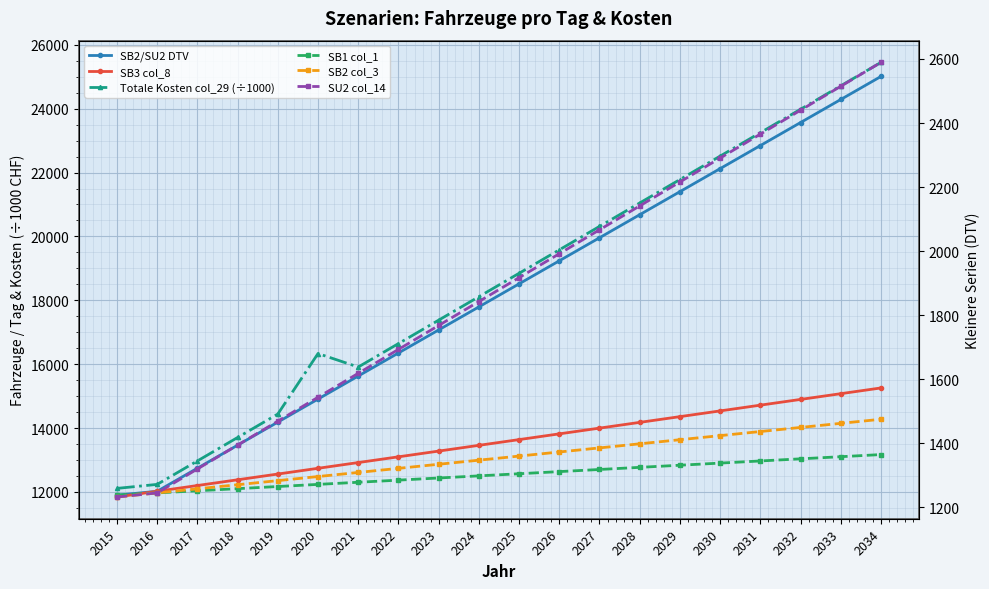

At which category is the sum across all series the highest?

2034